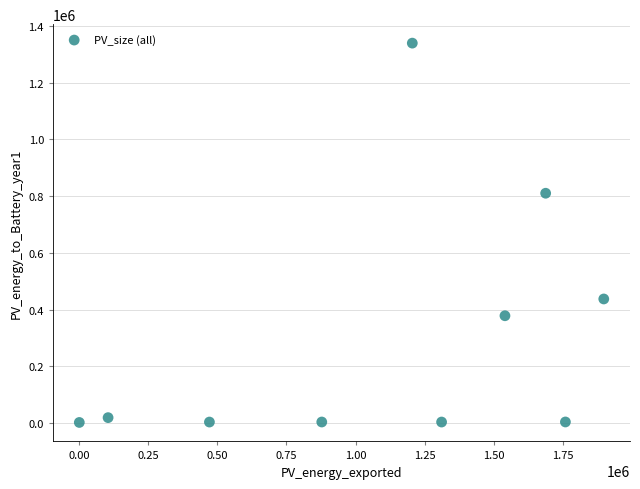

What Y value in the scatter plot is closest to 670954?

810425.3